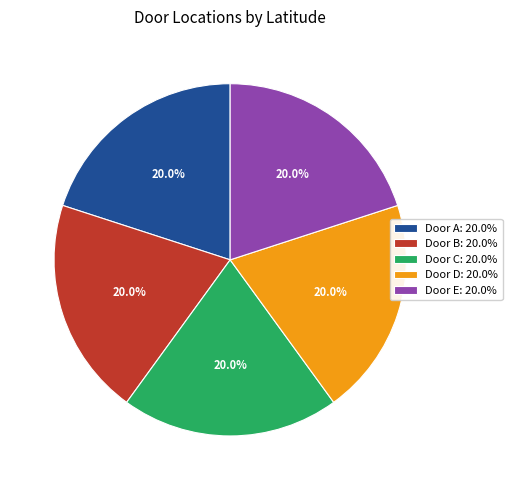

Does Door E represent more than half of the total?

No